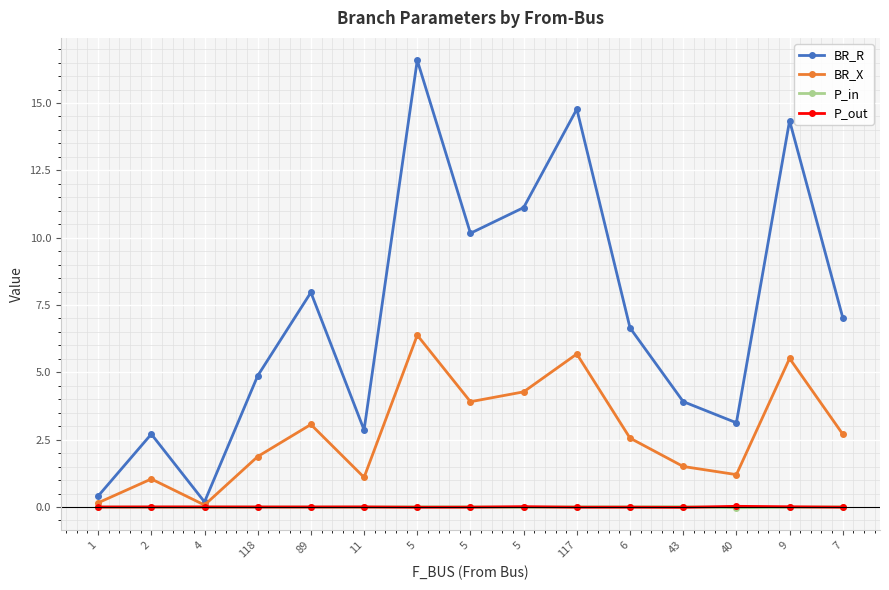

The value of BR_X at 6 is 3.7. True or false?

False